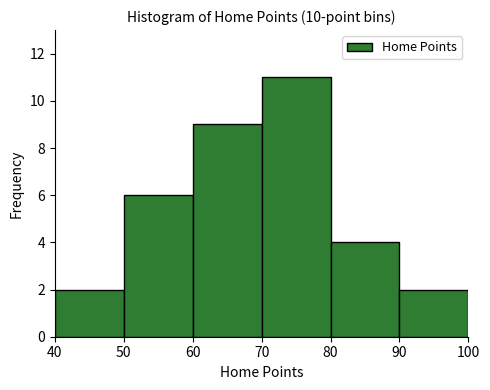

Reading left to right, list every bar in this chart as the range it spans on the x-axis followed by its height. The values are not printed on the chart, so give them approximately, as read against the axis.

40 to 50: 2
50 to 60: 6
60 to 70: 9
70 to 80: 11
80 to 90: 4
90 to 100: 2